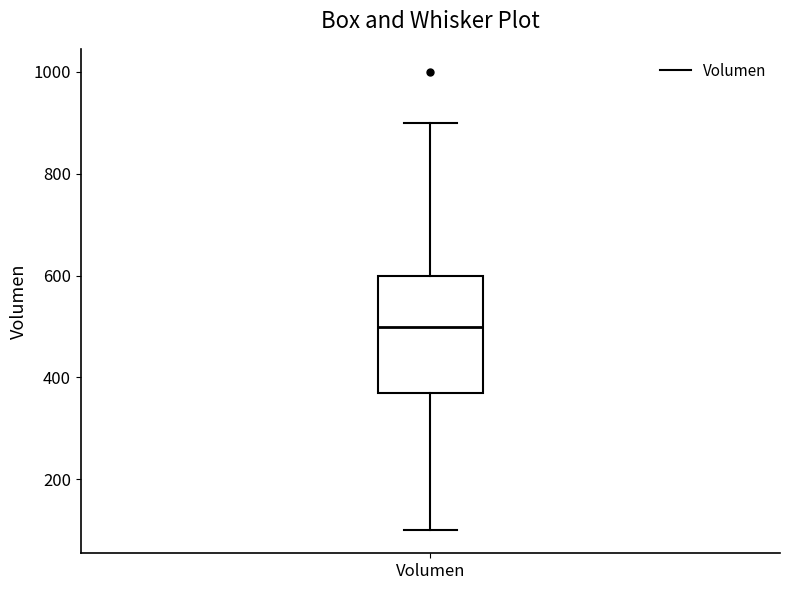

Where does the median line of the box for Volumen sit on the y-axis? The values are not printed on the chart, so give them approximately, as read against the axis.

500